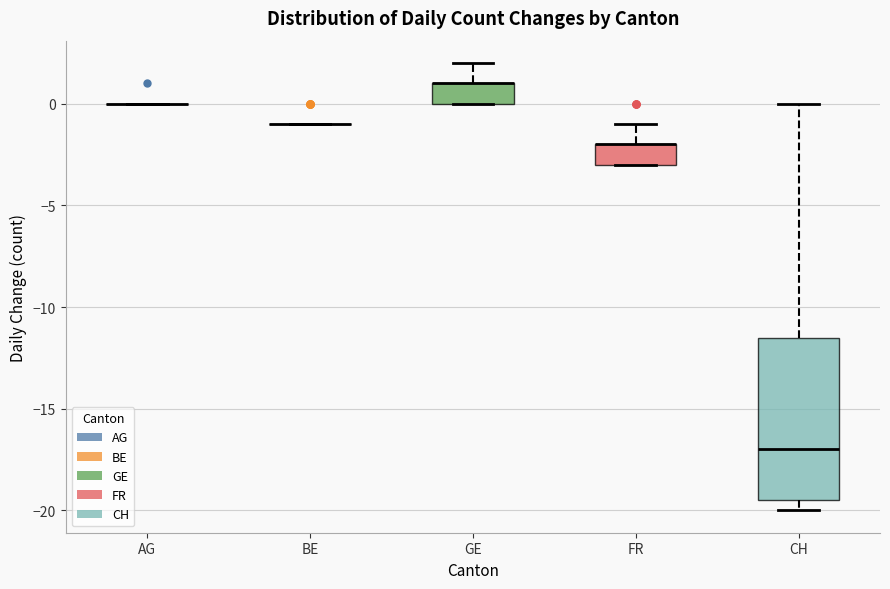

Reading left to right, read every box against the y-axis: the position of its median line, the range the box covers, and the ends of its whiskers. The values are not printed on the chart, so give them approximately, as read against the axis.

AG: box collapsed to a line at 0.0, whiskers 0.0 to 0.0
BE: box collapsed to a line at -1.0, whiskers -1.0 to -1.0
GE: median 1.0 (drawn on the box's upper edge), box 0.0 to 1.0, whiskers 0.0 to 2.0
FR: median -2.0 (drawn on the box's upper edge), box -3.0 to -2.0, whiskers -3.0 to -1.0
CH: median -17.0, box -19.5 to -11.5, whiskers -20.0 to 0.0